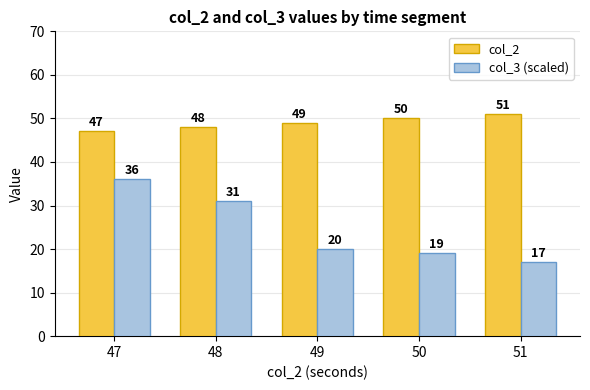

Rank the series by their average value, from lowest to highest.

col_3 (scaled), col_2